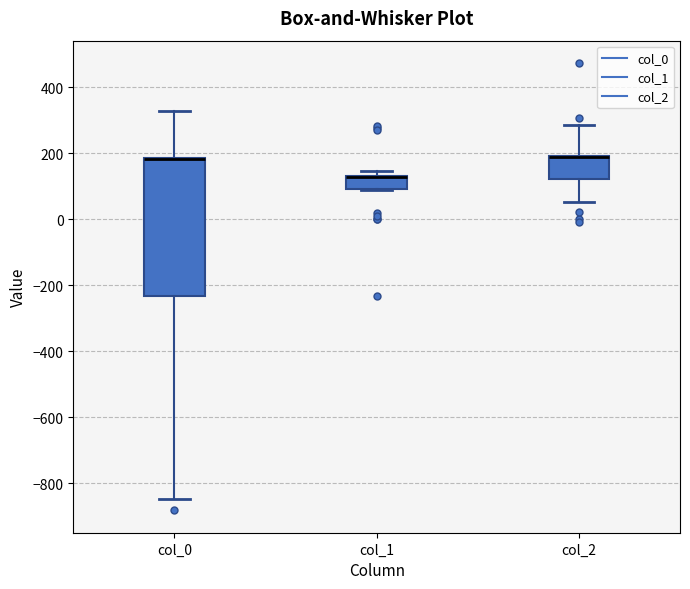

Which box is the tallest, from its lower edge to its upper edge?

col_0